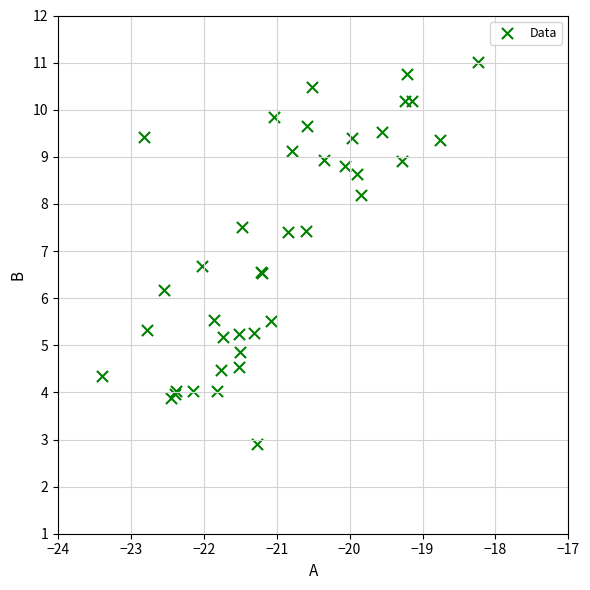

What Y value in the scatter plot is closest to 6?

6.2